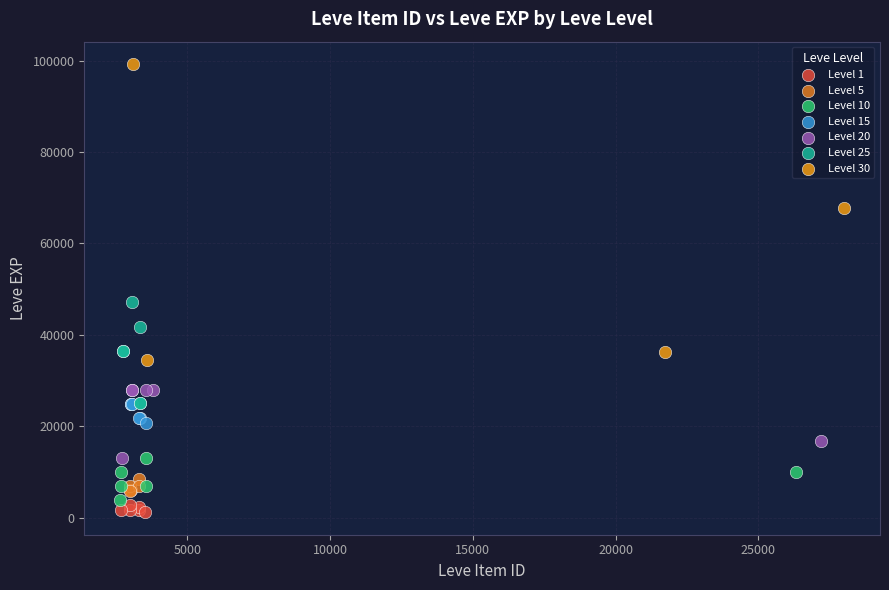

Which series has the largest Y range (max minus min)?

Level 30